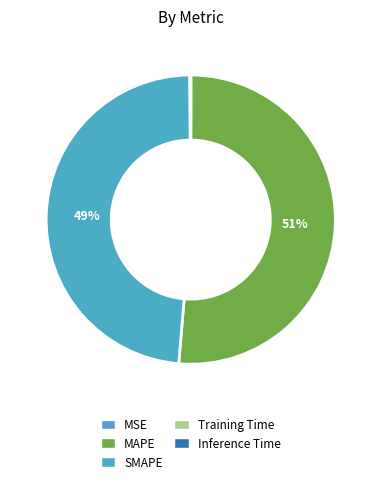

Rank the categories by value from highest to lowest.

MAPE, SMAPE, Inference Time, Training Time, MSE